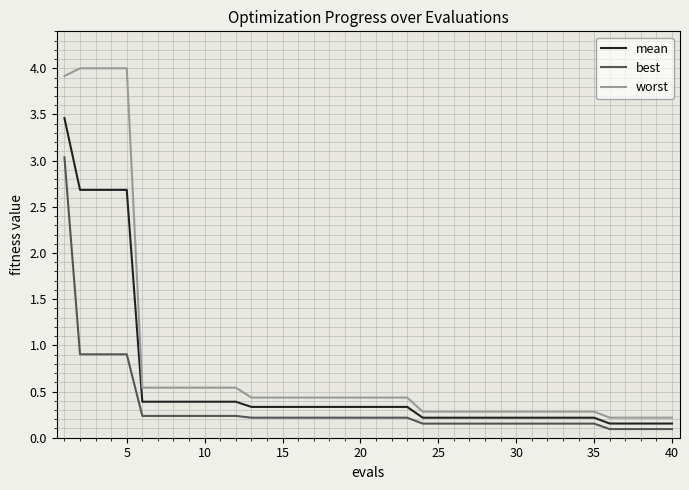

List the series in order of their overall mean, lowest first.

best, mean, worst